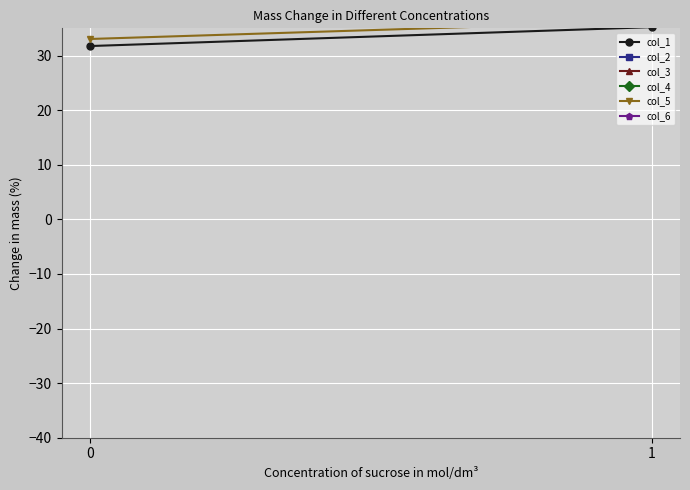

Reading right to left, transcribe all the data shown in this chart.

col_1: 1=35.2	0=31.8
col_2: 1=58.4	0=59.3
col_3: 1=72.2	0=76.2
col_4: 1=51.0	0=45.8
col_5: 1=36.3	0=33.0
col_6: 1=52.7	0=48.9